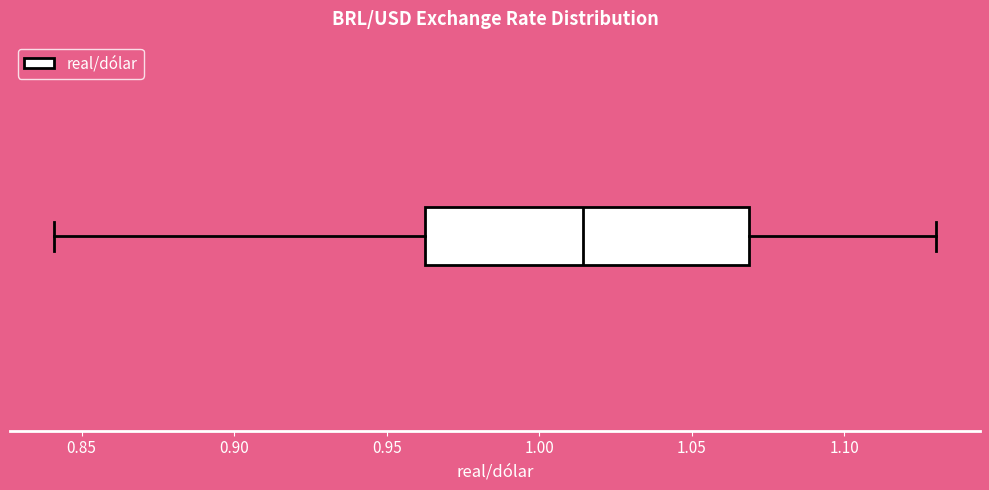

Read this box plot against the x-axis: the position of the median line, the range covered by the box, and the ends of both whiskers. The values are not printed on the chart, so give them approximately, as read against the axis.

median 1.015, box 0.965 to 1.070, whiskers 0.840 to 1.130